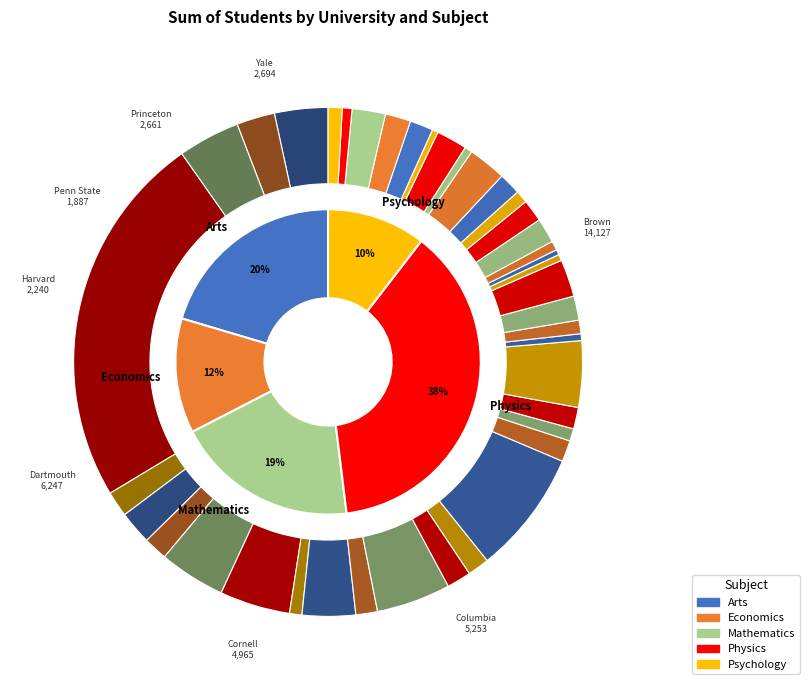

Rank the series by their maximum value, from lowest to highest.

Economics, Psychology, Mathematics, Arts, Physics